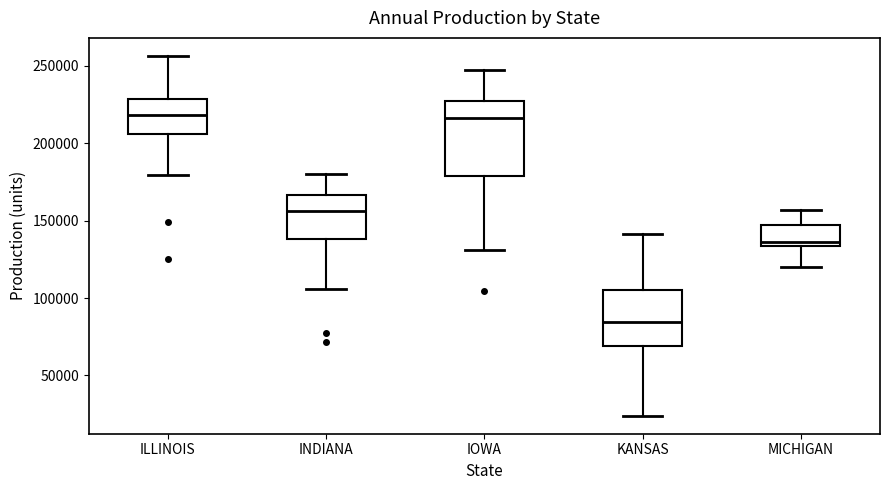

Reading left to right, read every box against the y-axis: the position of its median line, the range the box covers, and the ends of its whiskers. The values are not printed on the chart, so give them approximately, as read against the axis.

ILLINOIS: median 220000, box 205000 to 230000, whiskers 180000 to 255000
INDIANA: median 155000, box 140000 to 165000, whiskers 105000 to 180000
IOWA: median 215000, box 180000 to 225000, whiskers 130000 to 250000
KANSAS: median 85000, box 70000 to 105000, whiskers 25000 to 140000
MICHIGAN: median 135000 (just above the box's lower edge), box 135000 to 145000, whiskers 120000 to 155000